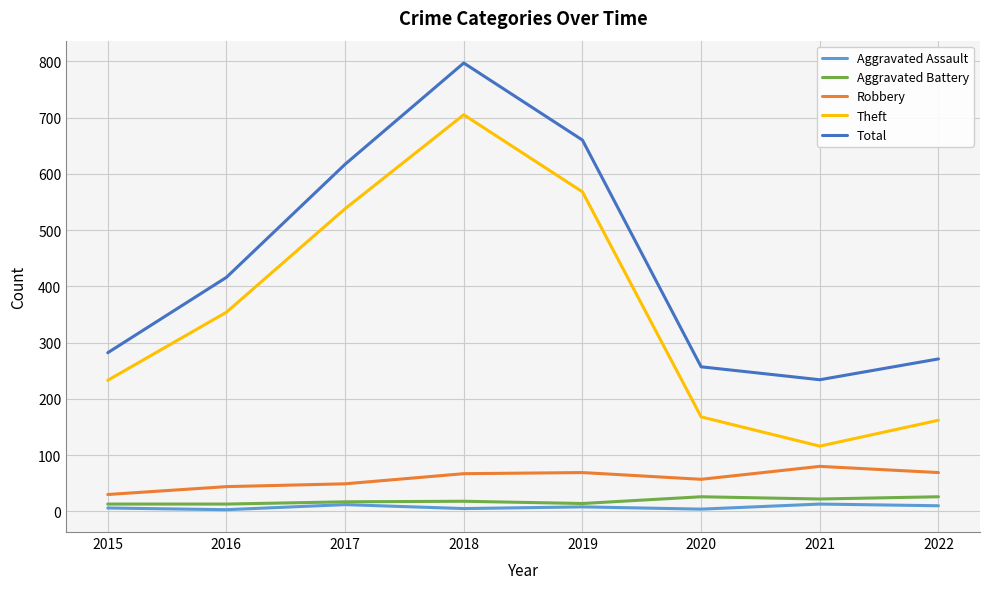

Is this an area chart (filled region under the line)?

No